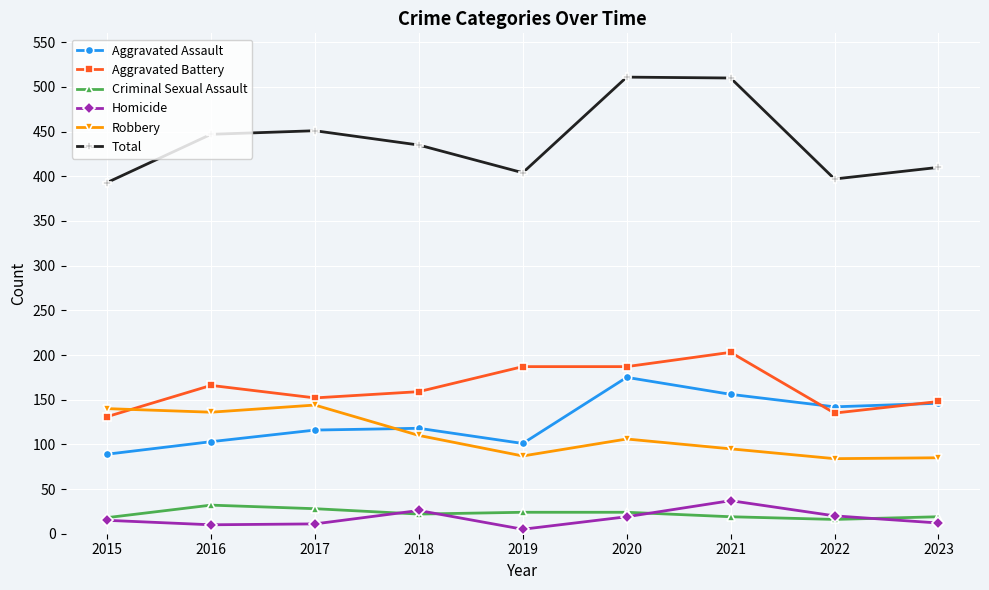

Count the number of data series in this chart.

6